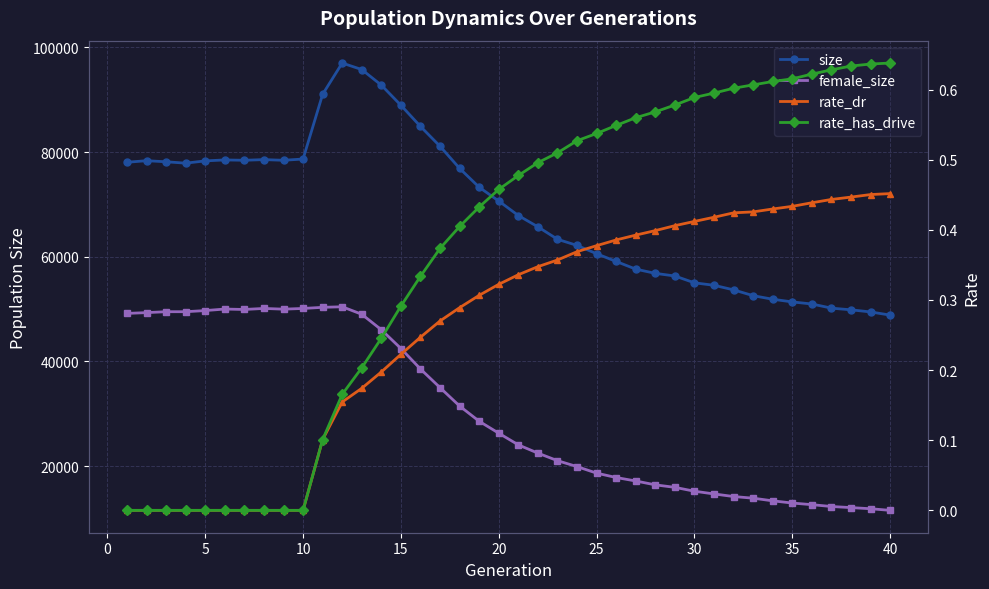

Count the number of data series in this chart.

4